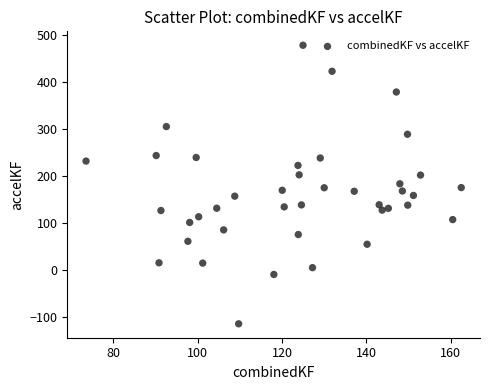

What is the range of Y values (max minus min)?

594.2